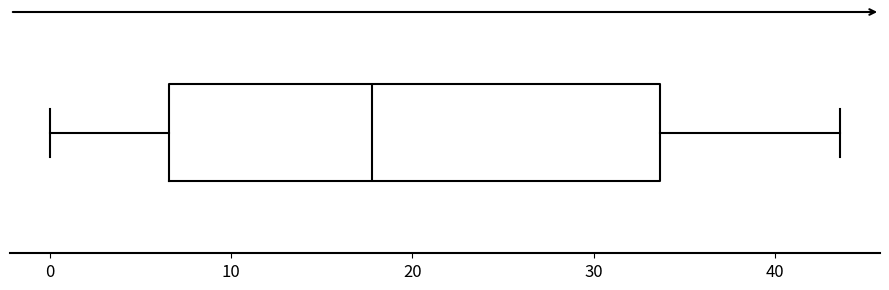

Read this box plot against the x-axis: the position of the median line, the range covered by the box, and the ends of both whiskers. The values are not printed on the chart, so give them approximately, as read against the axis.

median 18, box 7 to 34, whiskers 0 to 44